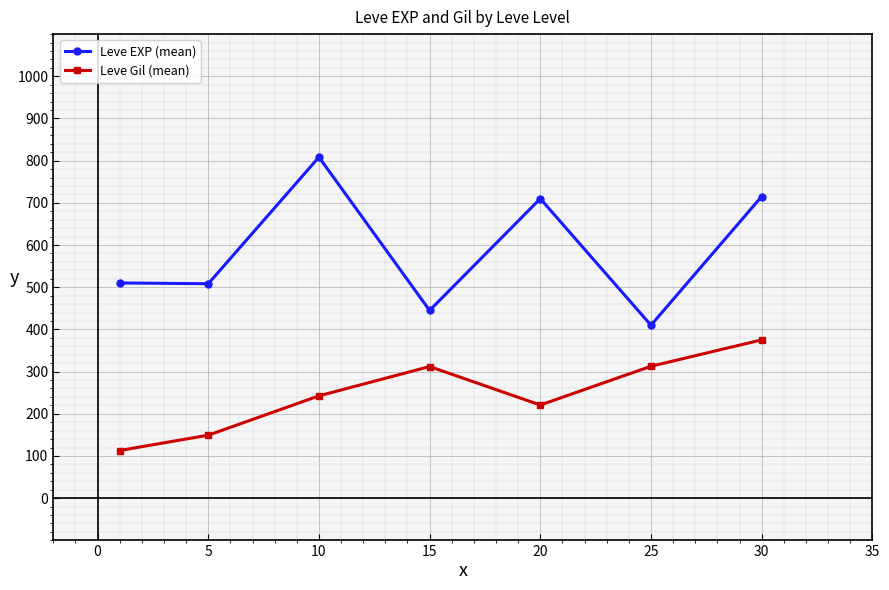

True or false: Leve EXP (mean) and Leve Gil (mean) intersect in this chart.

False